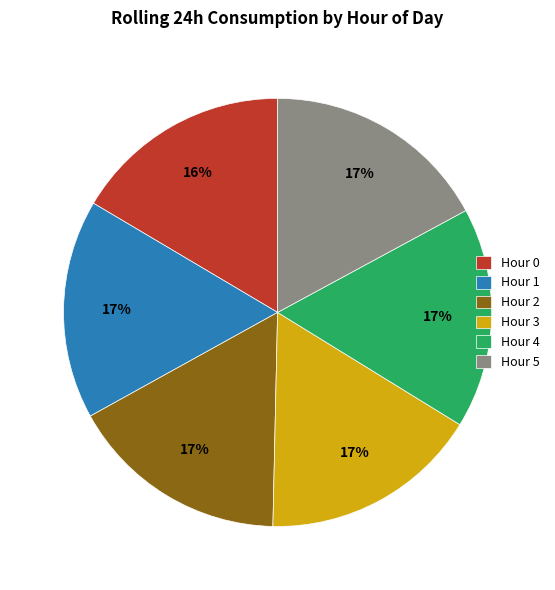

Is the sum of Hour 2 and Hour 1 greater than half?

No